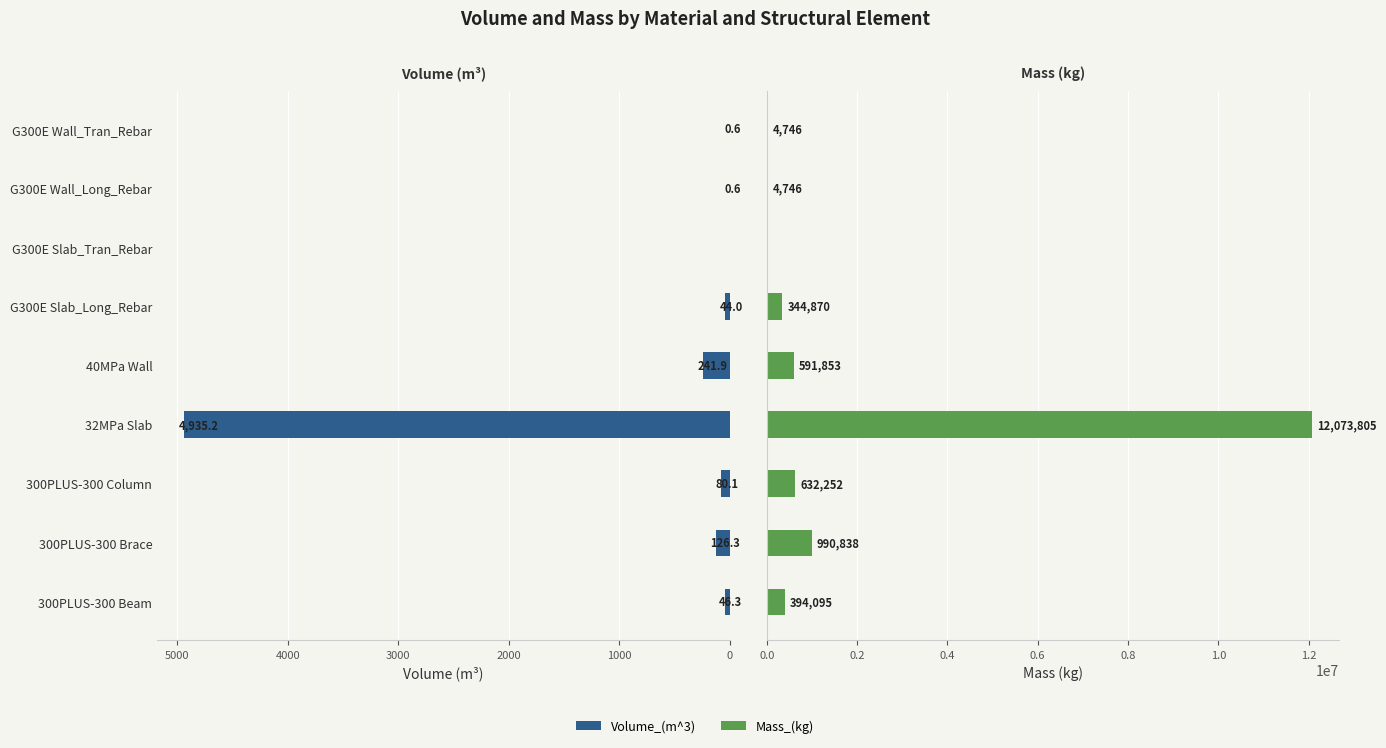

At how many categories does at least one series exceed 6163989?

1